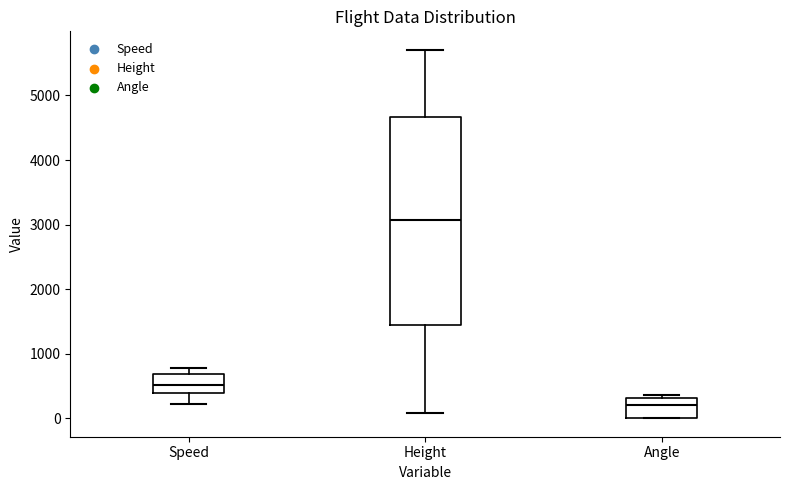

Which box has the lowest median line?

Angle